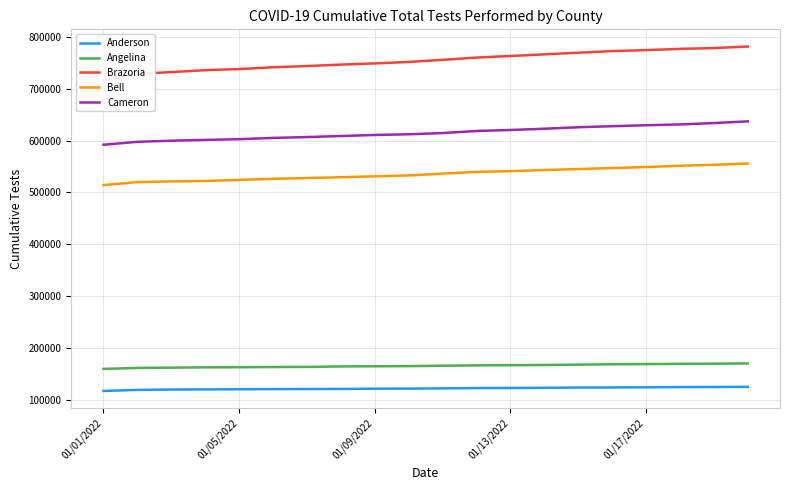

At which category is the sum across all series the highest?

19